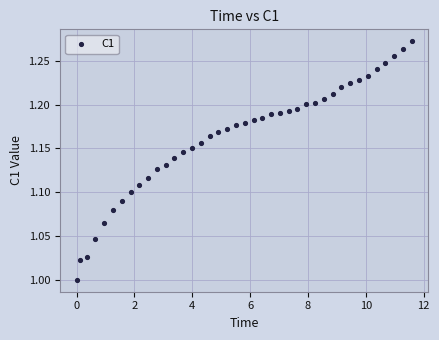

What is the range of Y values (max minus min)?

0.3